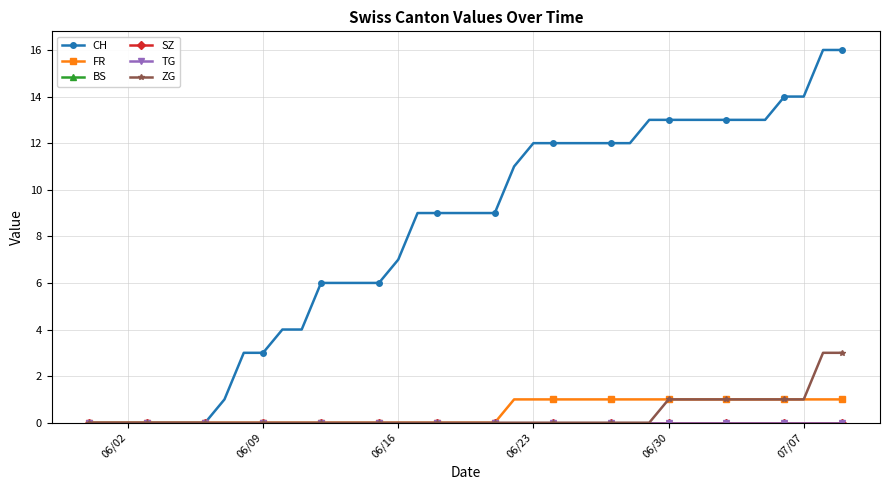

True or false: SZ and CH intersect in this chart.

False